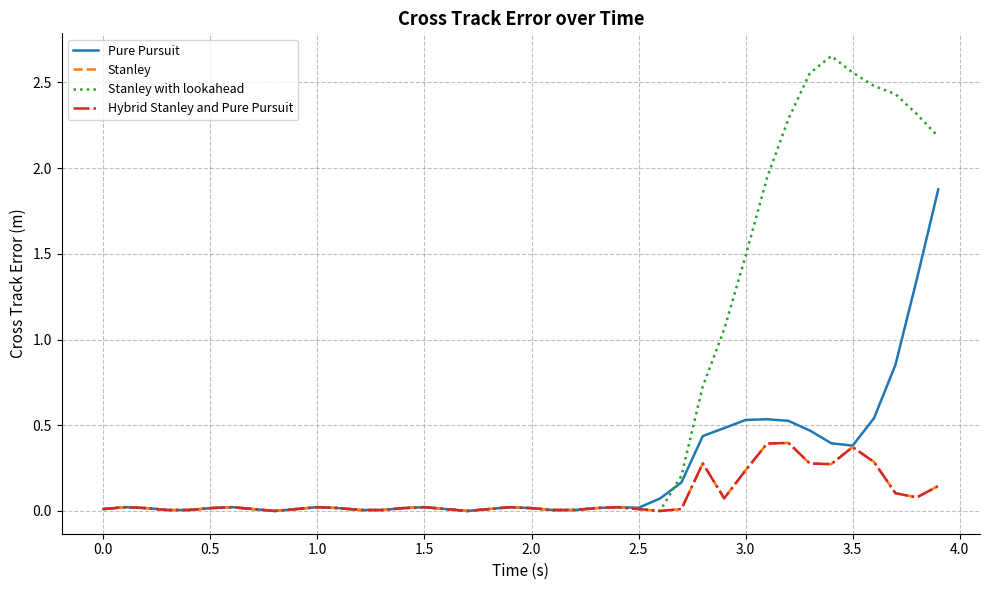

Is this an area chart (filled region under the line)?

No